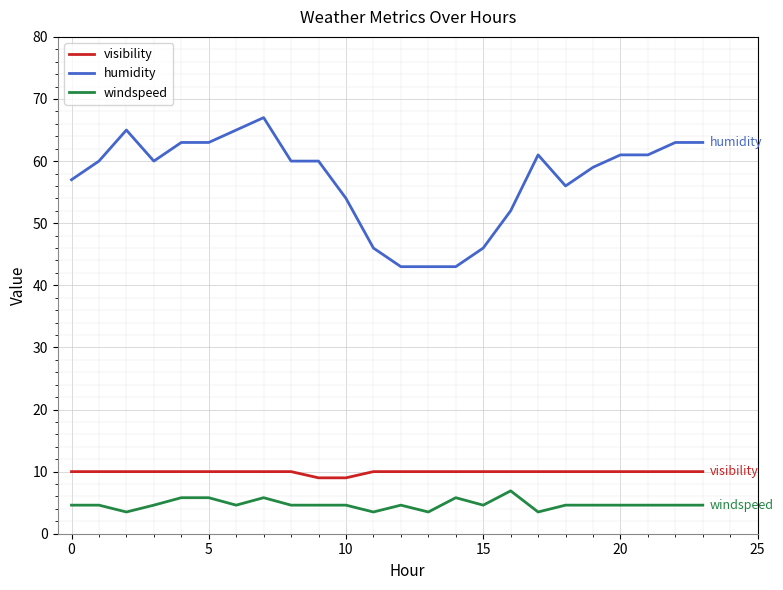

What are all the series names shown in the legend?

visibility, humidity, windspeed